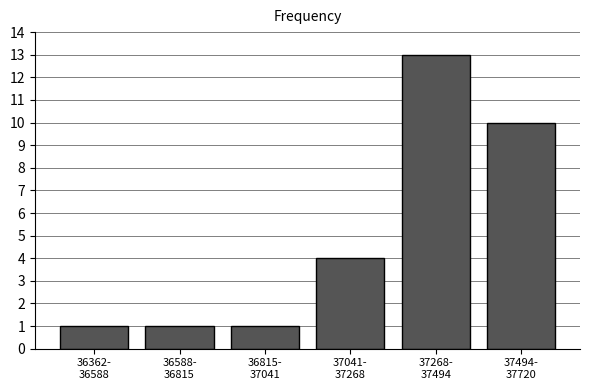

Reading left to right, transcribe all the data shown in this chart.

1	1	1	4	13	10